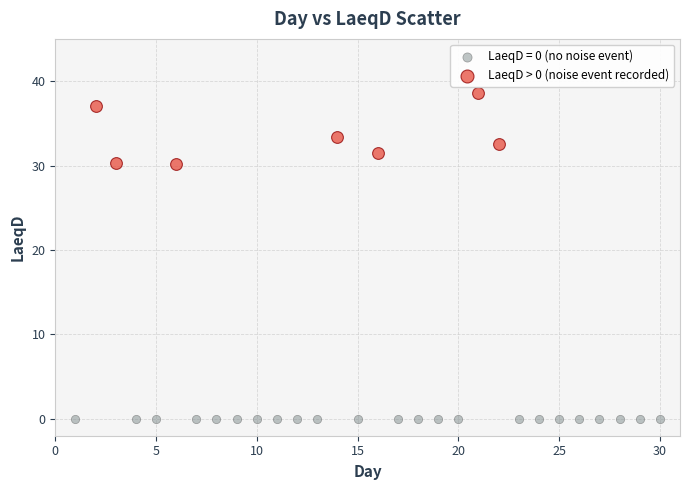

Which series reaches the minimum Y coordinate?

LaeqD = 0 (no noise event)